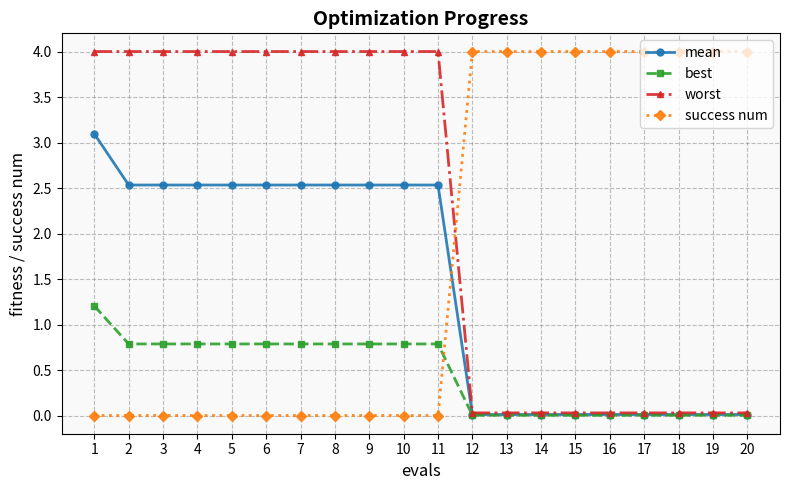

What is the difference between the maximum and minimum values in the best series?

1.2